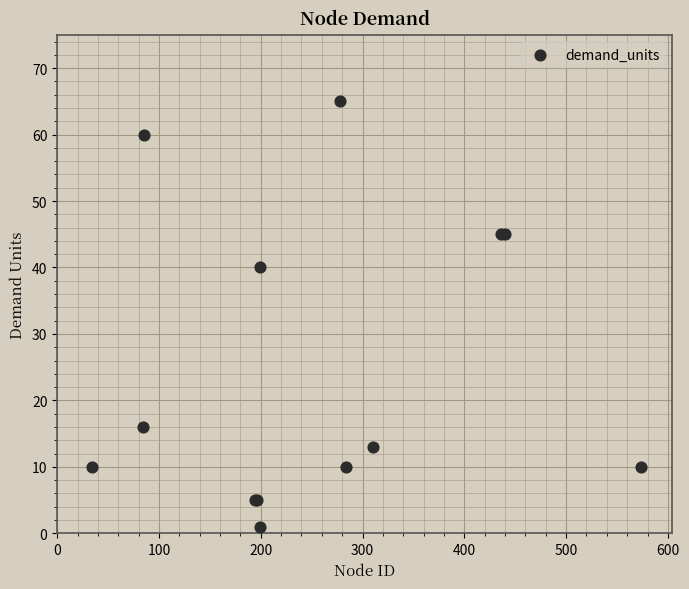

What Y value in the scatter plot is closest to 33?

40